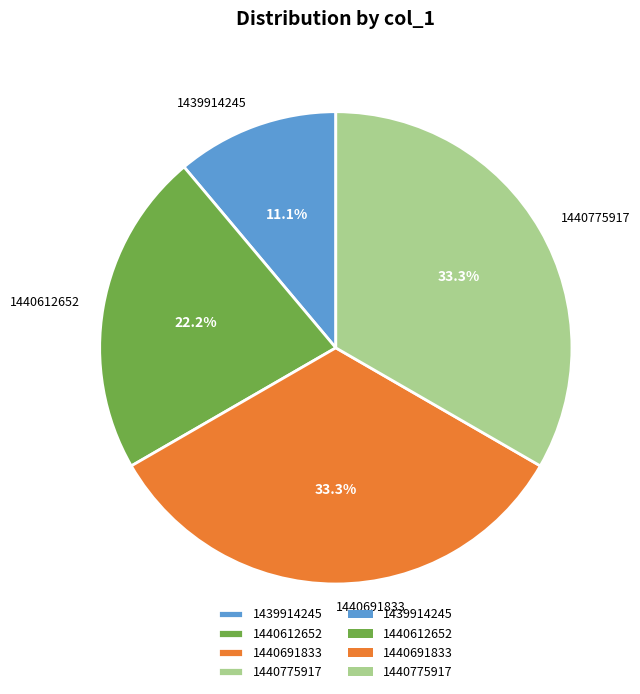

Between 1439914245 and 1440612652, which is larger?

1440612652